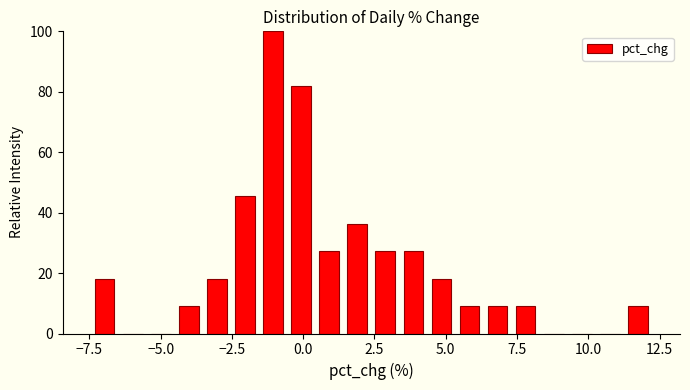

Read against the x-axis, roughly where is the centre of the tallest bar?

-1.0